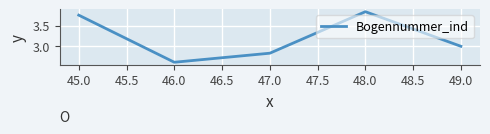

Count the number of data series in this chart.

1